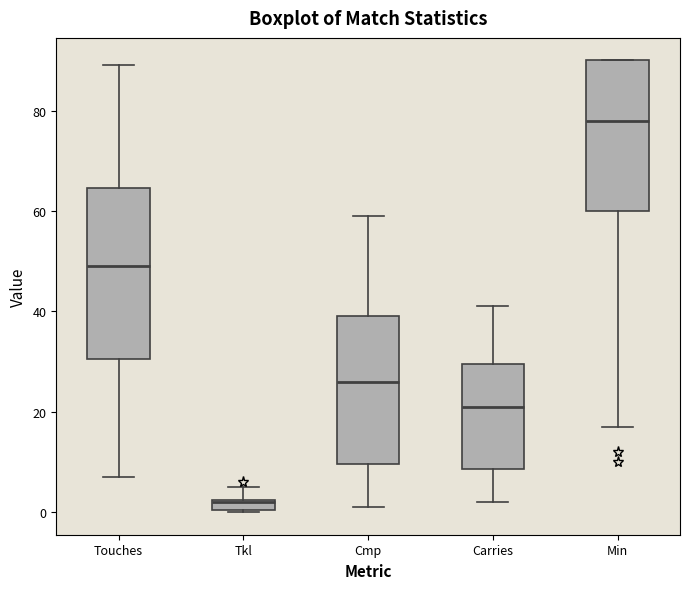

Which box has the highest median line?

Min